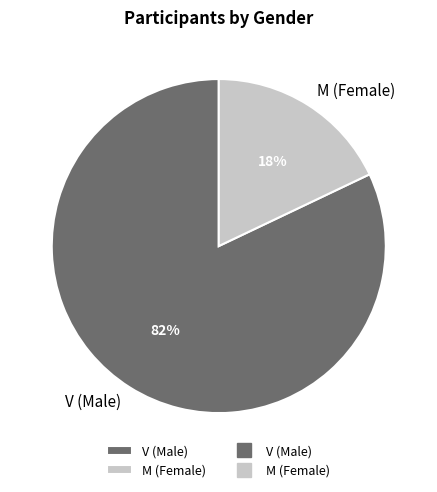

Is it true that V is 73% of the pie?

False